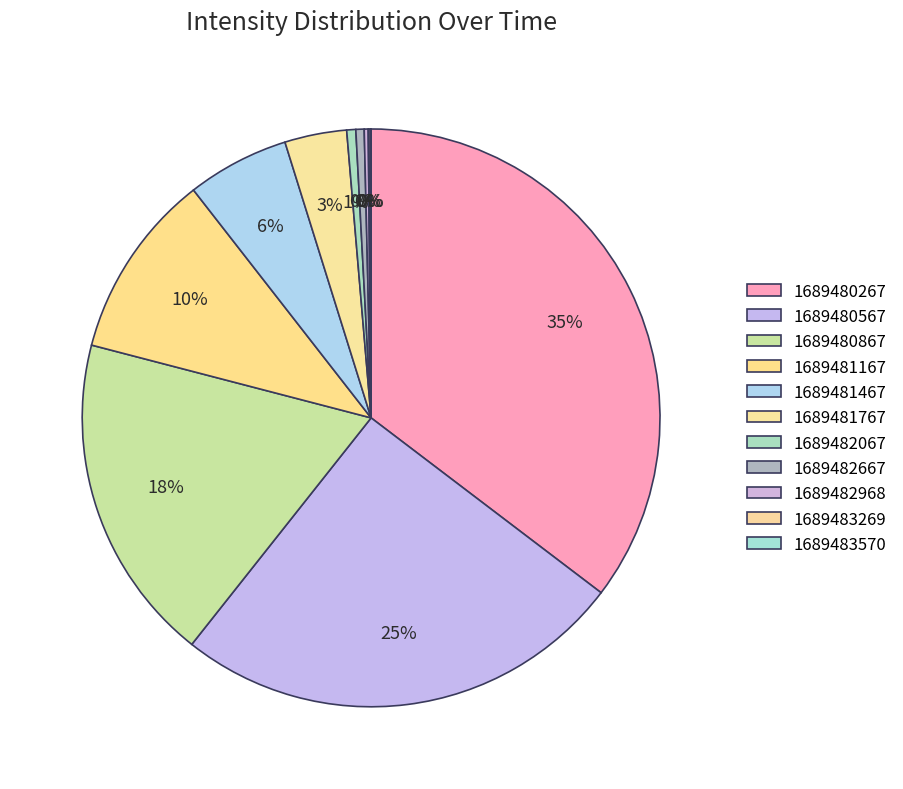

What is the largest slice in the pie chart?

1689480267